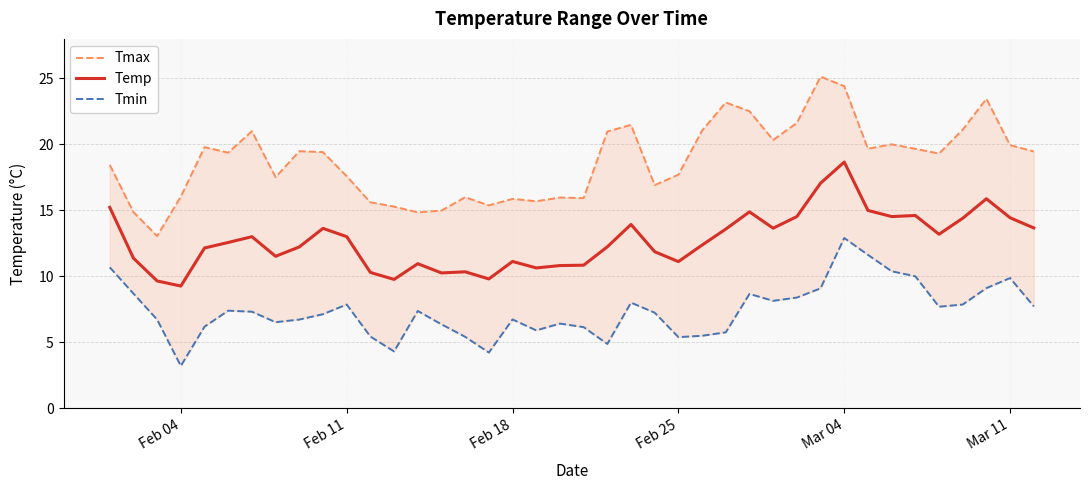

What is the lowest value of the Temp series?

9.3